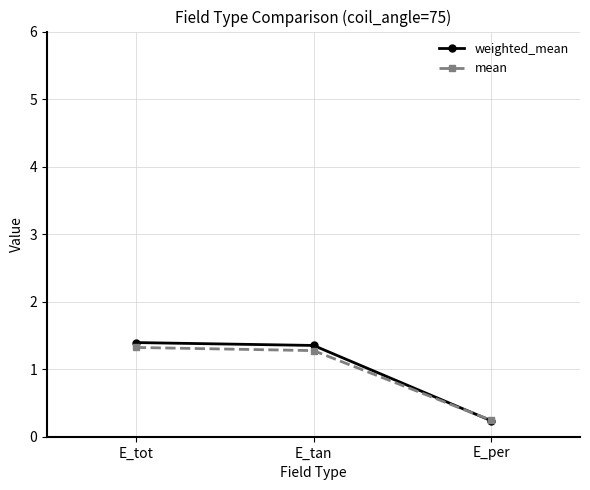

At how many categories does at least one series exceed 0?

3